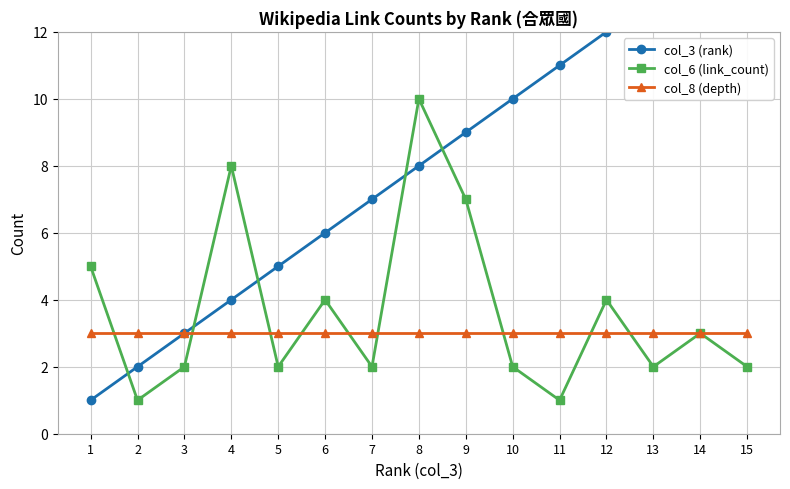

Where is the first local minimum for col_6 (link_count)?

2